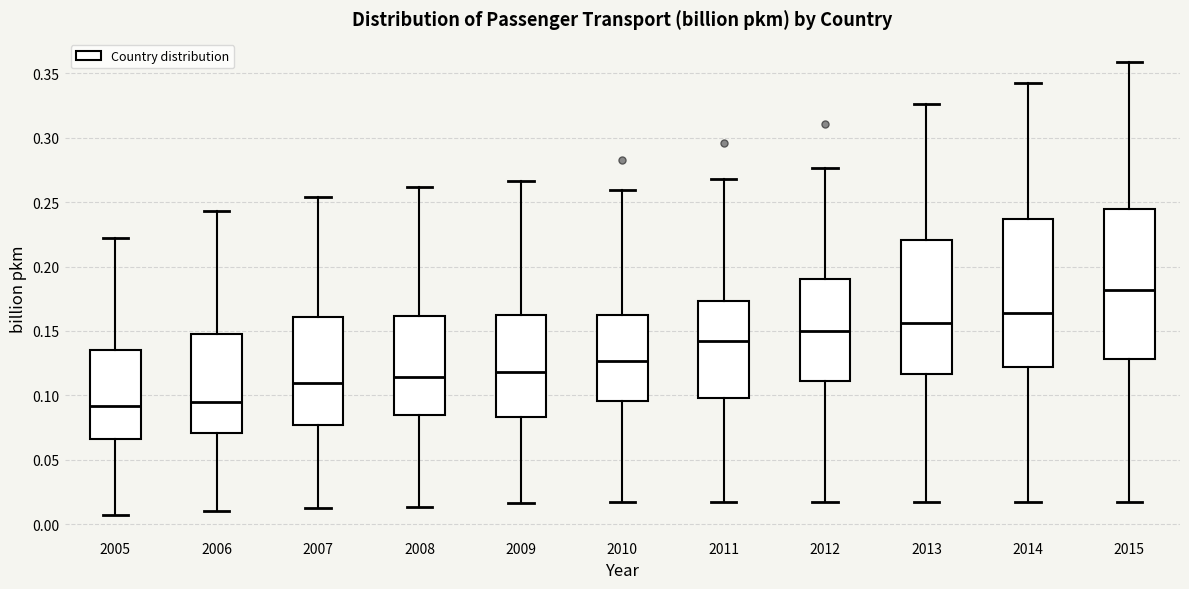

Reading left to right, transcribe this box plot: for each box, give where its median line is, the range the box spans, and where its two whiskers end, as read against the y-axis. The values are not printed on the chart, so give them approximately, as read against the axis.

2005: median 0.090, box 0.065 to 0.135, whiskers 0.005 to 0.220
2006: median 0.095, box 0.070 to 0.150, whiskers 0.010 to 0.245
2007: median 0.110, box 0.075 to 0.160, whiskers 0.010 to 0.255
2008: median 0.115, box 0.085 to 0.160, whiskers 0.015 to 0.260
2009: median 0.120, box 0.085 to 0.160, whiskers 0.015 to 0.265
2010: median 0.125, box 0.095 to 0.160, whiskers 0.015 to 0.260
2011: median 0.140, box 0.100 to 0.175, whiskers 0.015 to 0.270
2012: median 0.150, box 0.110 to 0.190, whiskers 0.015 to 0.275
2013: median 0.155, box 0.115 to 0.220, whiskers 0.015 to 0.325
2014: median 0.165, box 0.120 to 0.235, whiskers 0.015 to 0.340
2015: median 0.180, box 0.130 to 0.245, whiskers 0.015 to 0.360